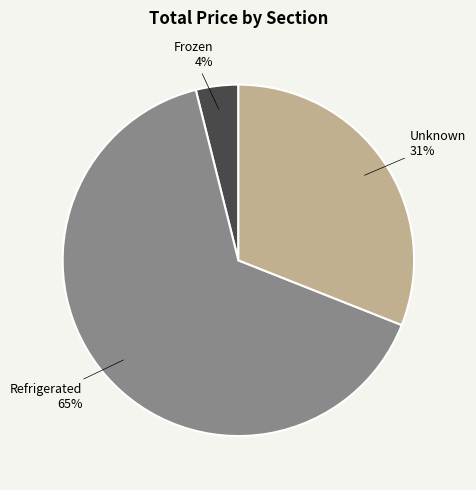

True or false: Unknown accounts for 31% of the total.

True